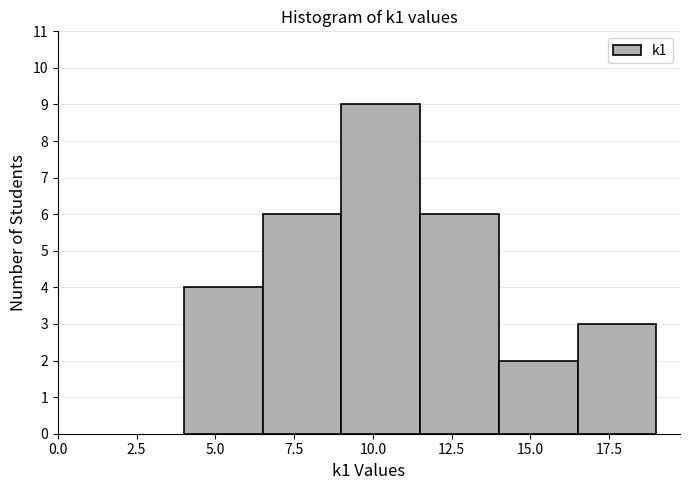

How tall is the bar that spans 16.5 to 19.0 on the x-axis? The values are not printed on the chart, so give them approximately, as read against the axis.

3